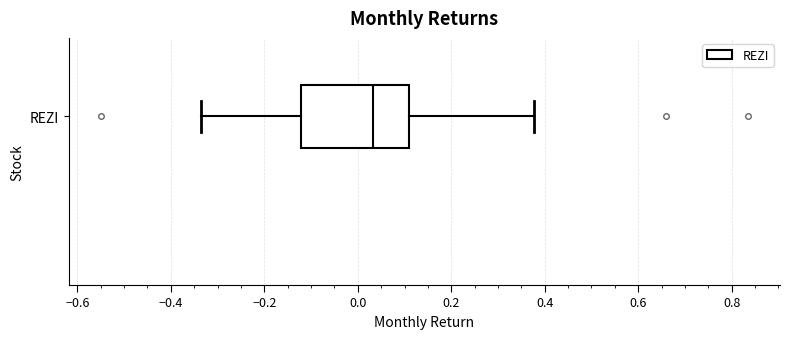

Where does the median line of the box for REZI sit on the x-axis? The values are not printed on the chart, so give them approximately, as read against the axis.

0.04